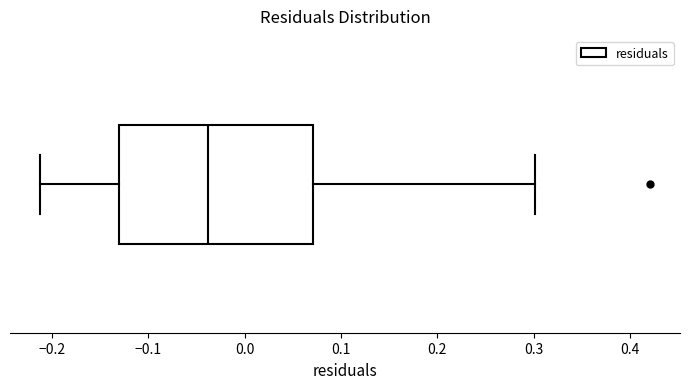

Transcribe this box plot: give where the median line is, the range the box spans, and where the two whiskers end, as read against the x-axis. The values are not printed on the chart, so give them approximately, as read against the axis.

median -0.04, box -0.13 to 0.07, whiskers -0.21 to 0.30